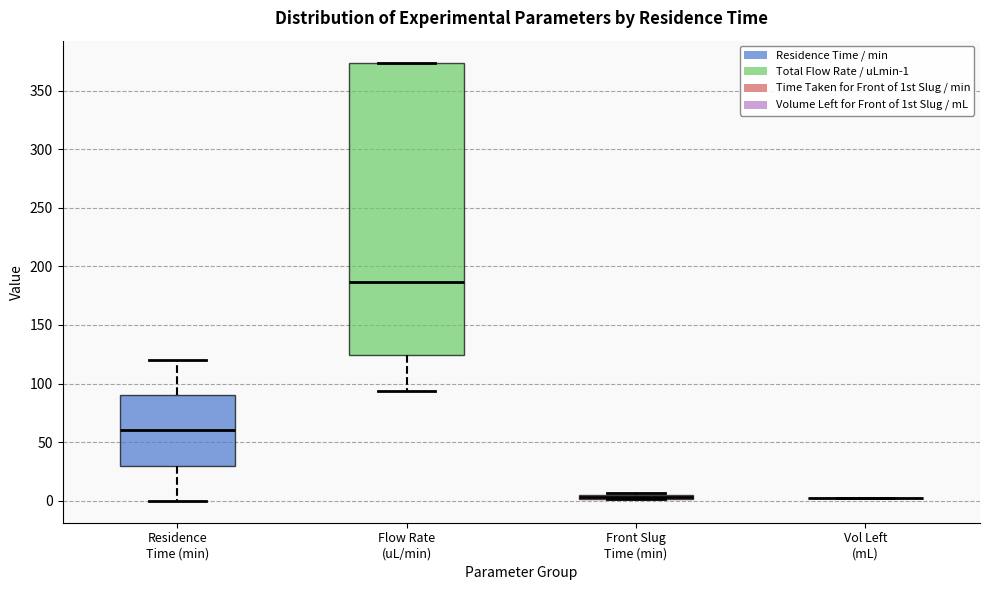

Comparing the boxes themselves (not the whiskers), which one is the tallest?

Flow Rate (uL/min)